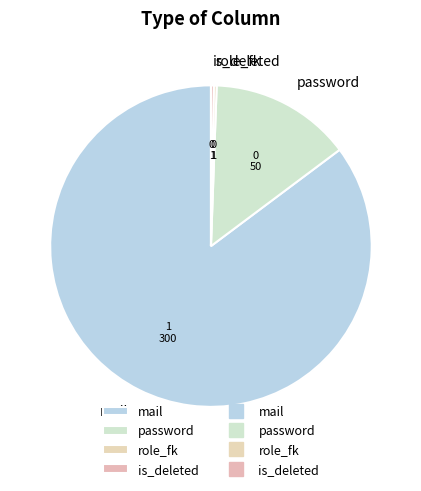

Combined, do mail and role_fk account for over 50%?

Yes